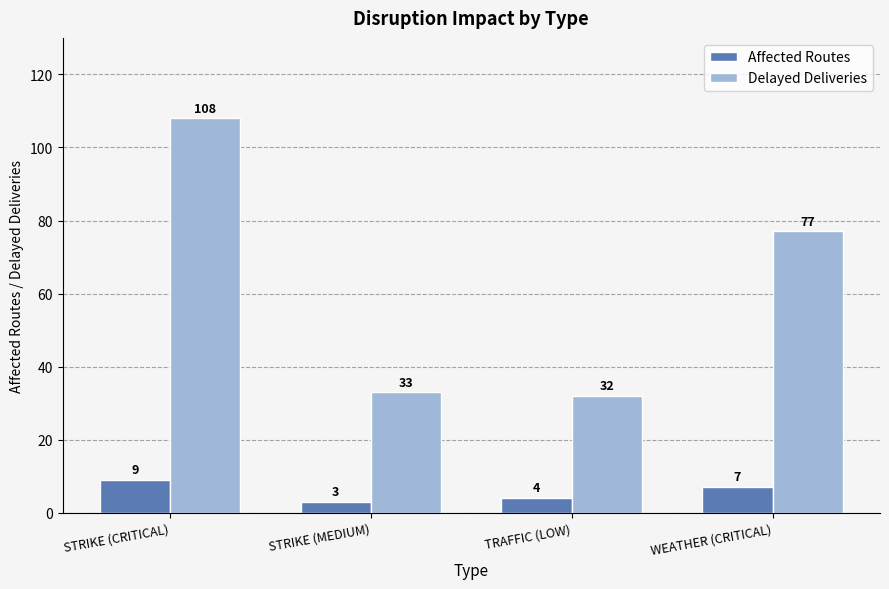

Are the bars horizontal?

No